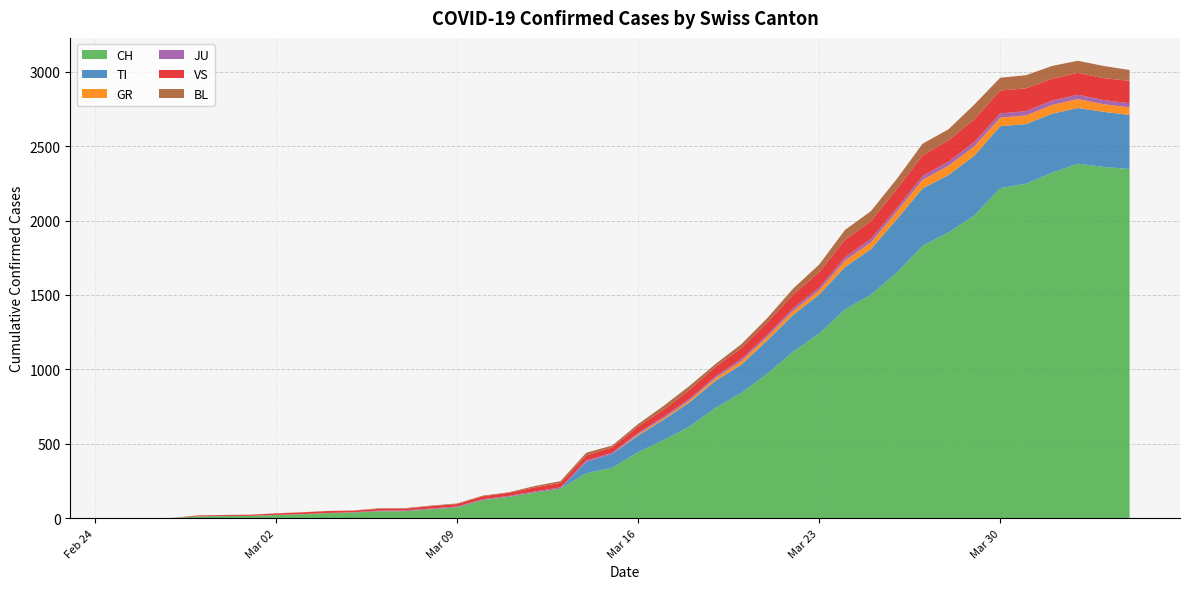

Reading left to right, what are all the values shown in this chart?

CH: 0	1	2	13	15	16	22	27	35	39	47	48	61	74	123	145	174	200	303	340	444	527	618	743	843	972	1121	1241	1403	1502	1650	1830	1920	2034	2218	2247	2321	2382	2360	2346
TI: 0	0	0	0	0	0	0	0	0	0	0	0	0	0	0	0	0	0	77	92	112	137	163	182	190	224	246	261	285	306	358	386	385	402	415	401	396	374	370	363
GR: 0	0	0	0	0	0	0	0	0	0	0	0	0	0	0	0	0	0	0	0	9	9	13	18	24	24	27	29	43	45	52	58	63	63	58	58	59	60	51	52
JU: 0	0	1	1	1	1	1	1	1	2	5	5	5	5	5	6	6	8	8	9	9	11	11	12	14	13	18	18	22	23	22	25	27	28	28	29	29	29	28	27
VS: 0	0	0	6	6	7	10	12	13	11	12	12	16	17	20	21	28	30	34	36	42	47	59	64	73	83	92	104	118	119	129	138	143	153	154	153	147	147	147	150
BL: 0	0	0	0	1	1	1	1	1	1	4	4	4	4	5	3	9	12	19	12	17	26	27	19	27	30	40	51	66	68	68	79	75	99	86	88	86	81	82	73